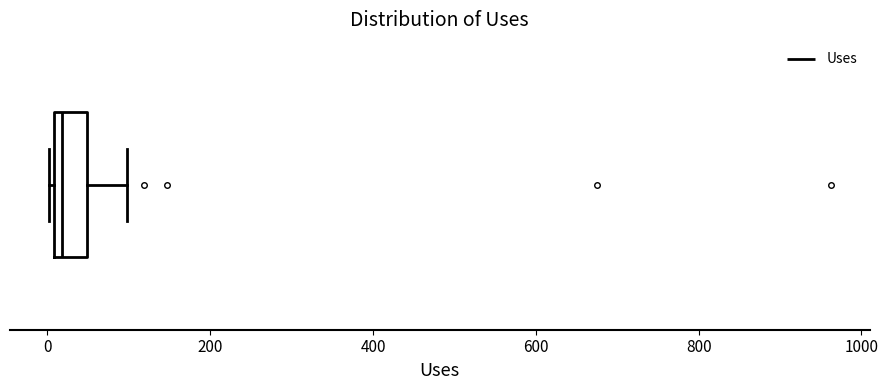

Transcribe this box plot: give where the median line is, the range the box spans, and where the two whiskers end, as read against the x-axis. The values are not printed on the chart, so give them approximately, as read against the axis.

median 20, box 0 to 40, whiskers 0 to 100